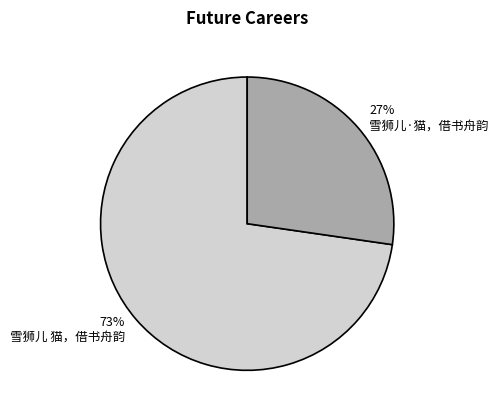

What is the ratio of the value at 雪狮儿·猫，借书舟韵 to the value at 雪狮儿 猫，借书舟韵?

0.4